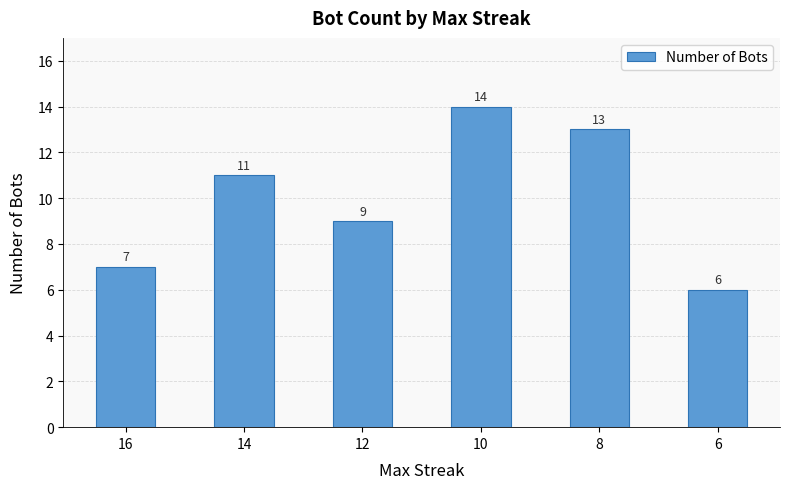

Approximately how many times larger is the value at 6 compared to 12?

0.7